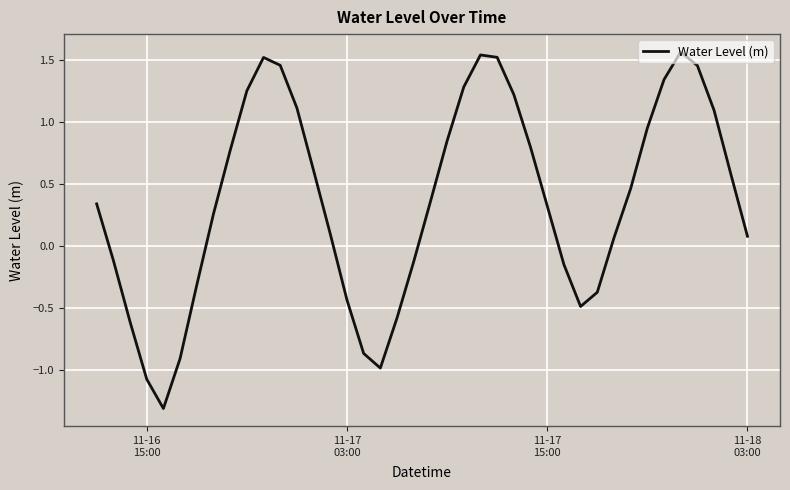

What is the minimum value shown in the chart?

-1.3